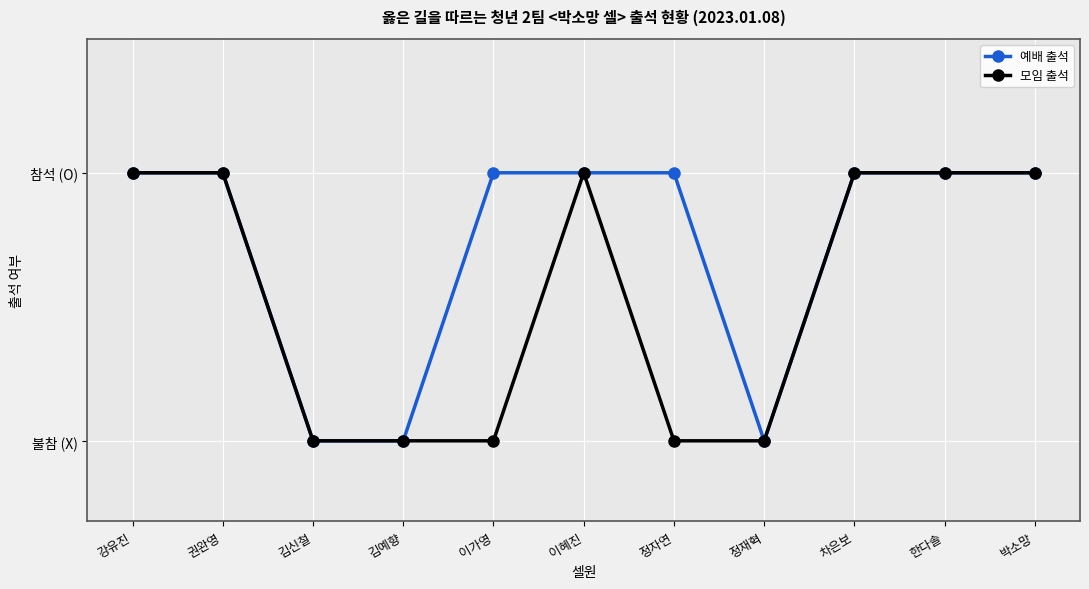

What value does the 모임 출석 series have at 박소망?

1